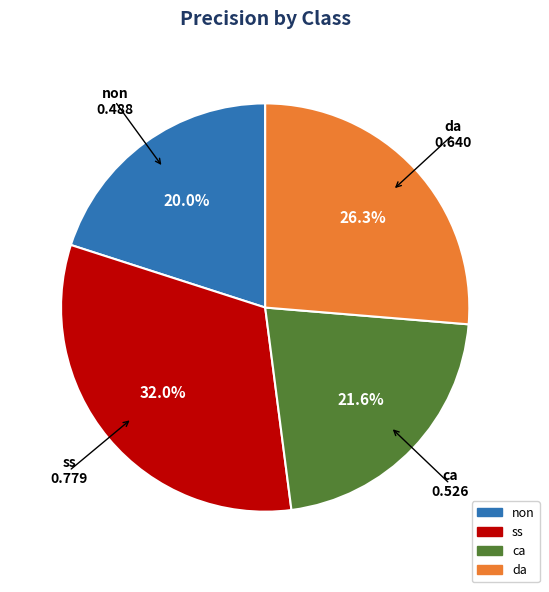

What percentage is NOT represented by ca?

78.4%